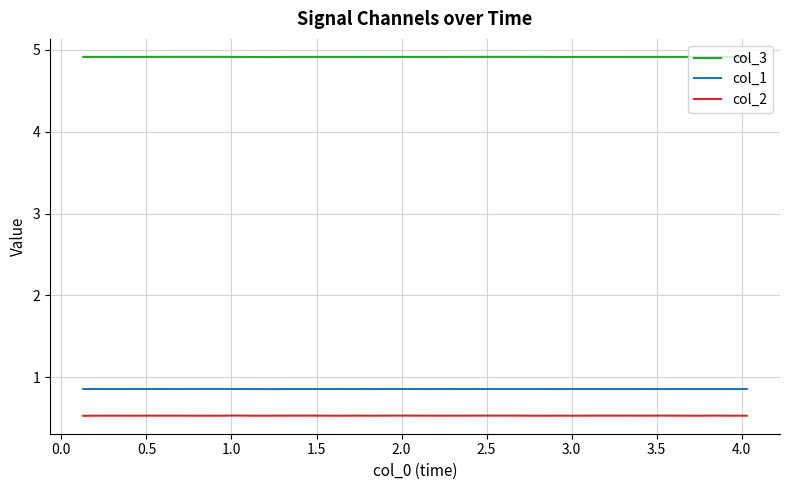

Rank the series by their maximum value, from highest to lowest.

col_3, col_1, col_2